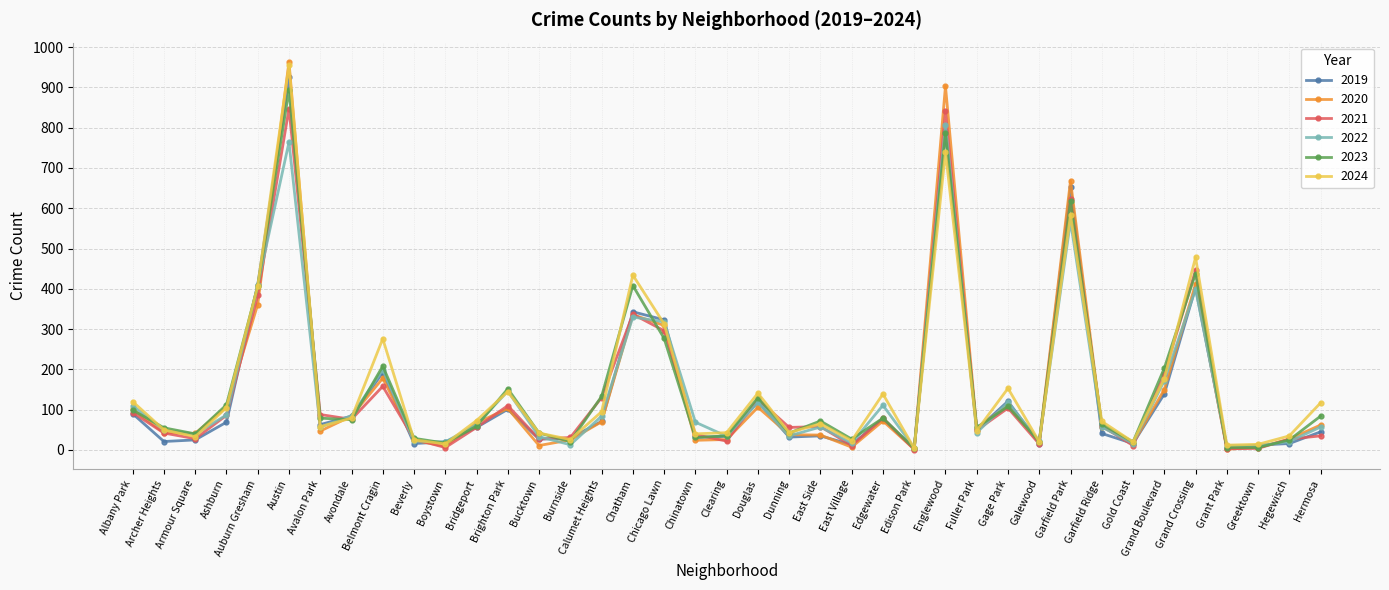

Which series ends up on top after the final intersection of 2024 and 2022?

2024